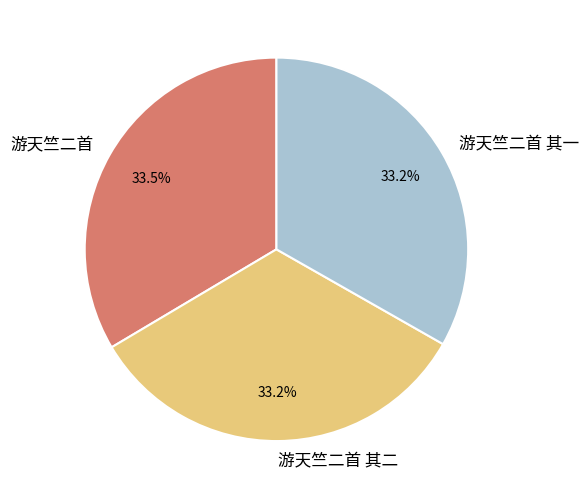

Count the number of slices in the pie.

3